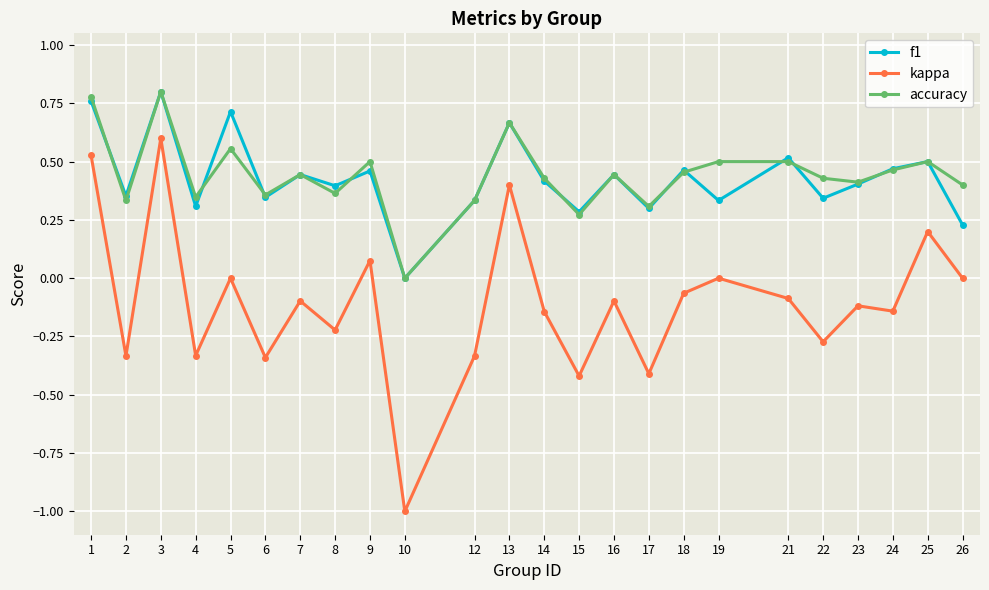

The accuracy series shows 0.4 at 8. True or false?

True